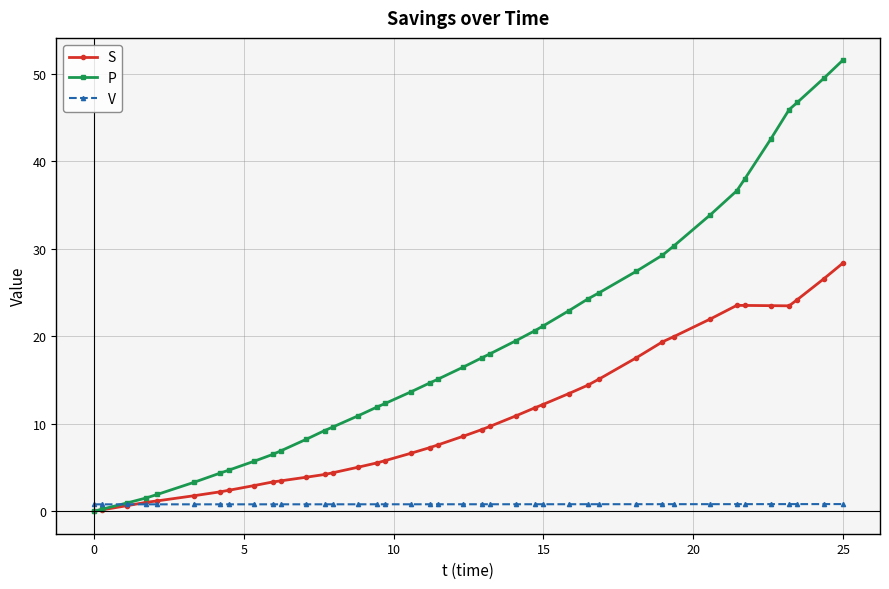

Which series has the largest total across all categories?

P